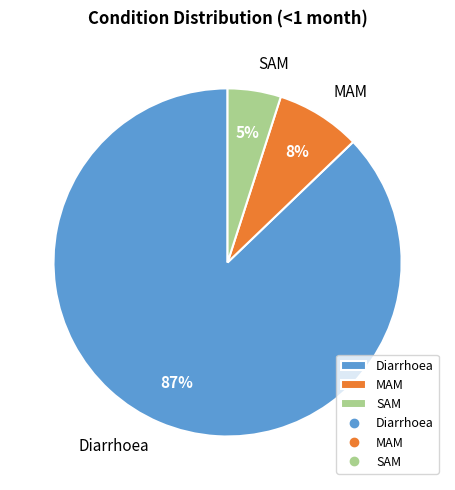

To the nearest percent, what is the difference between the SAM and Diarrhoea slice percentages?

82%